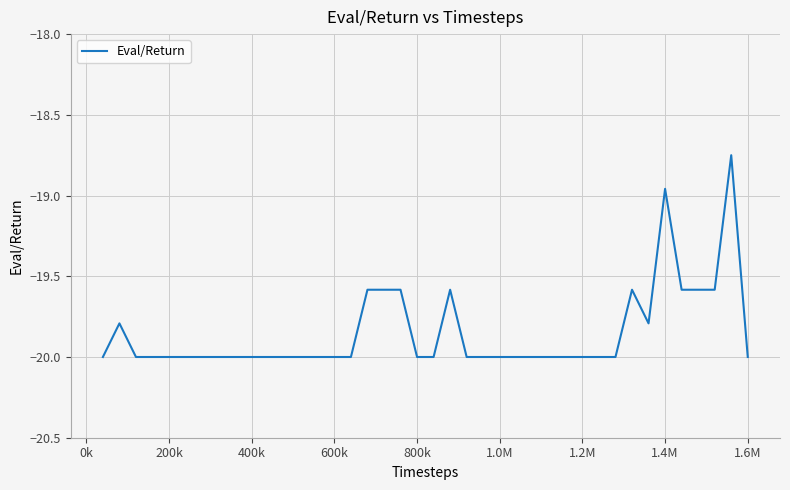

What is the difference between the maximum and minimum values?

1.3